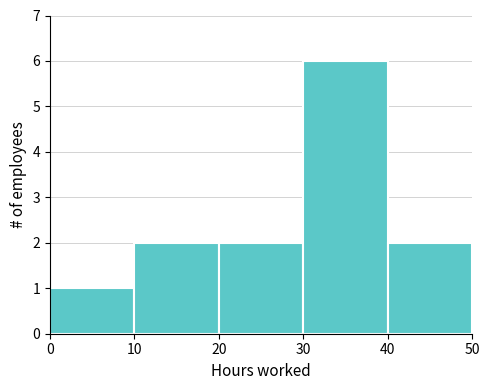

Reading left to right, transcribe this chart: for each bar, give the range it covers on the x-axis and its height. The values are not printed on the chart, so give them approximately, as read against the axis.

0 to 10: 1
10 to 20: 2
20 to 30: 2
30 to 40: 6
40 to 50: 2